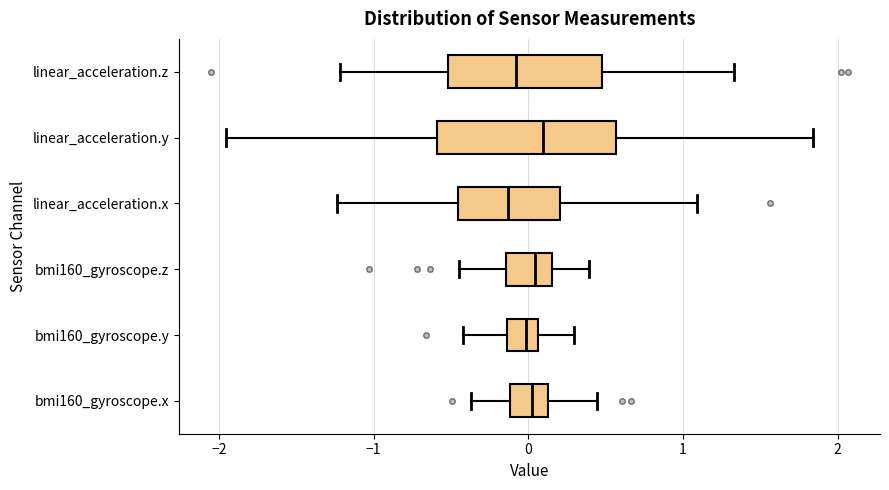

Reading bottom to top, transcribe this box plot: for each box, give where its median line is, the range the box spans, and where its two whiskers end, as read against the x-axis. The values are not printed on the chart, so give them approximately, as read against the axis.

bmi160_gyroscope.x: median 0.0, box -0.1 to 0.1, whiskers -0.4 to 0.4
bmi160_gyroscope.y: median 0.0, box -0.1 to 0.1, whiskers -0.4 to 0.3
bmi160_gyroscope.z: median 0.0, box -0.1 to 0.2, whiskers -0.4 to 0.4
linear_acceleration.x: median -0.1, box -0.5 to 0.2, whiskers -1.2 to 1.1
linear_acceleration.y: median 0.1, box -0.6 to 0.6, whiskers -2.0 to 1.8
linear_acceleration.z: median -0.1, box -0.5 to 0.5, whiskers -1.2 to 1.3